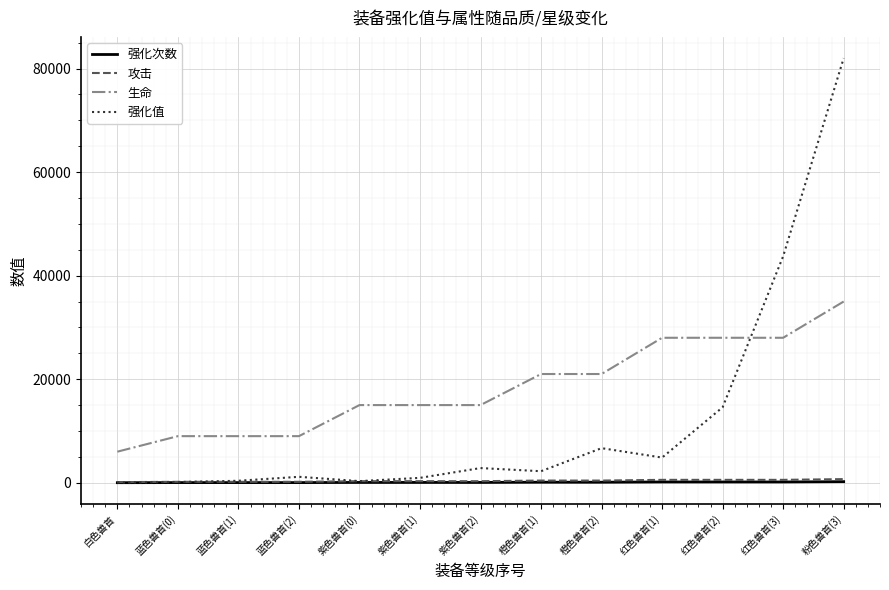

True or false: 生命 and 强化次数 intersect in this chart.

False